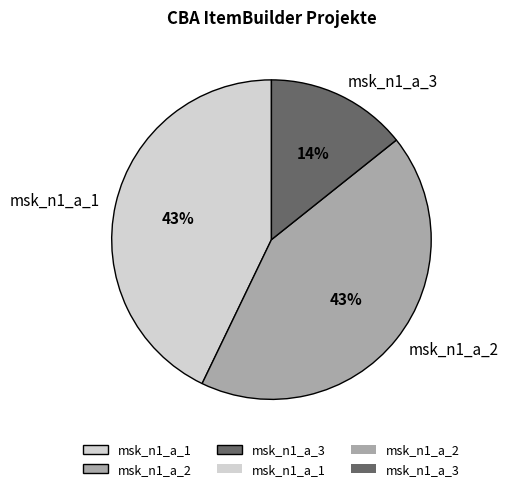

Do msk_n1_a_2 and msk_n1_a_1 together represent more than half of the pie?

Yes